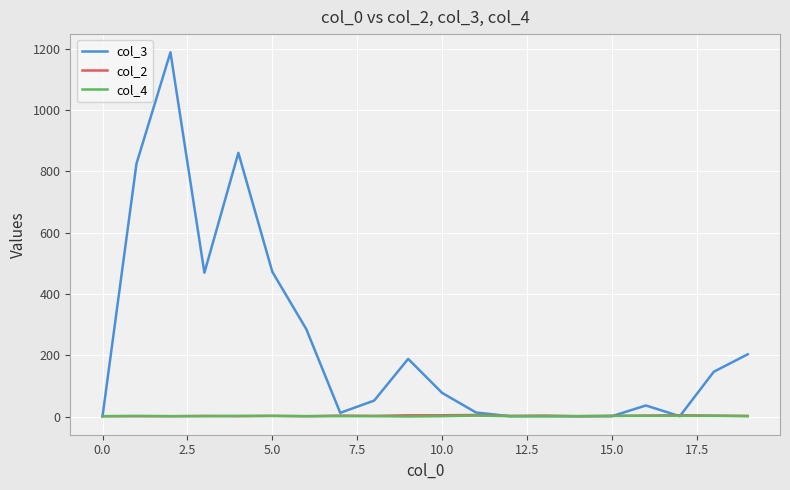

Which series has the largest range (max minus min)?

col_3